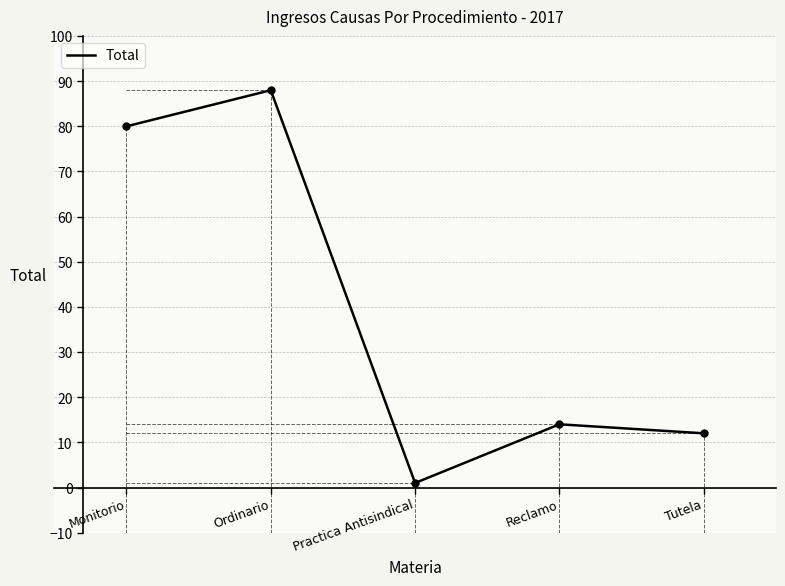

Rank the categories by value from lowest to highest.

Practica Antisindical, Tutela, Reclamo, Monitorio, Ordinario